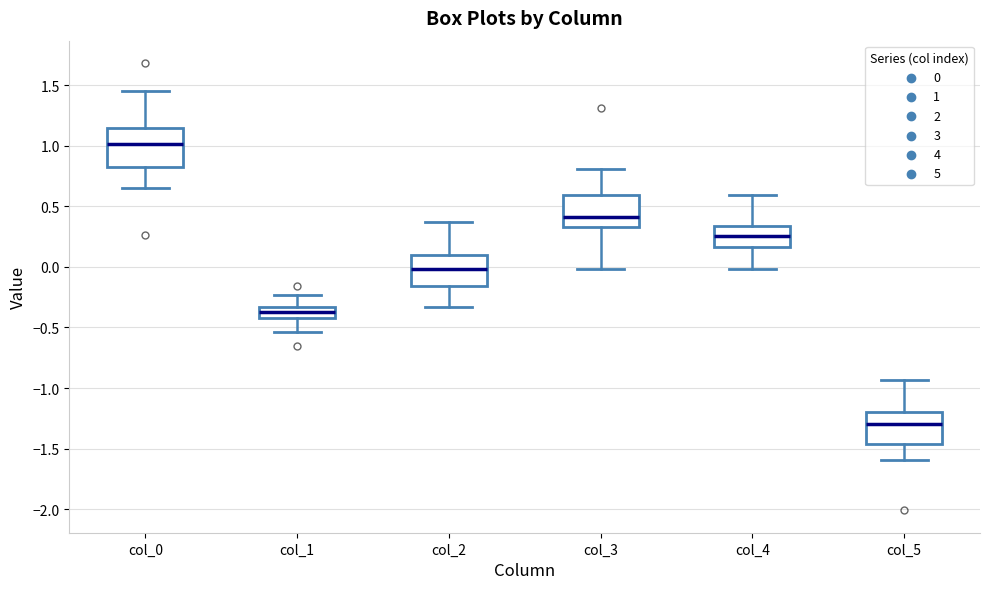

Which box's median line is the highest?

col_0